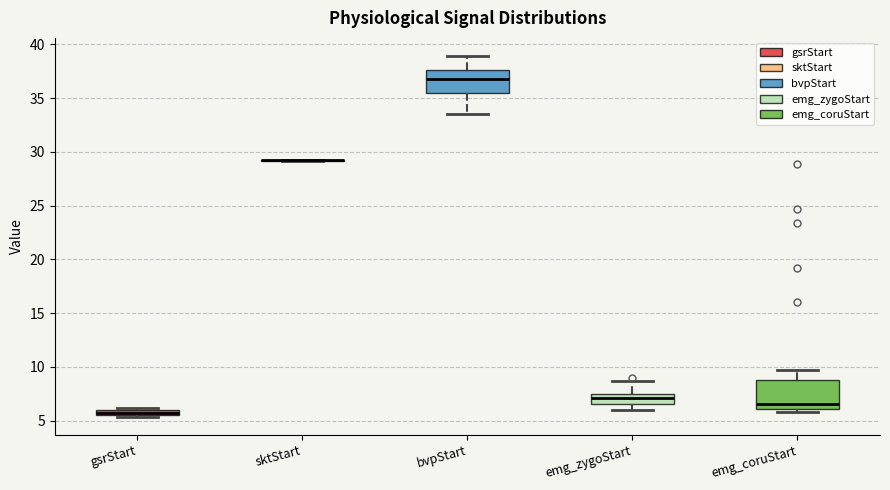

Which box is the tallest, from its lower edge to its upper edge?

emg_coruStart